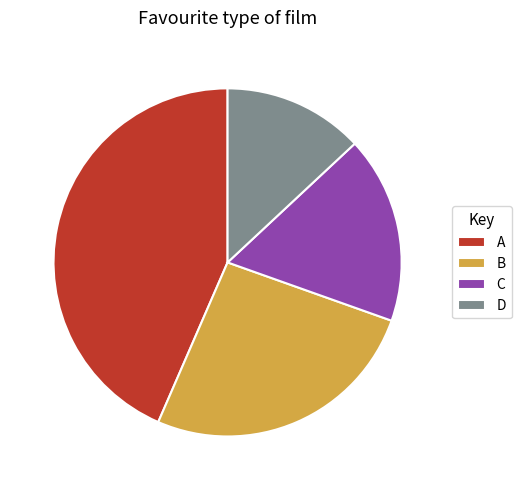

Which slice is the smallest?

D